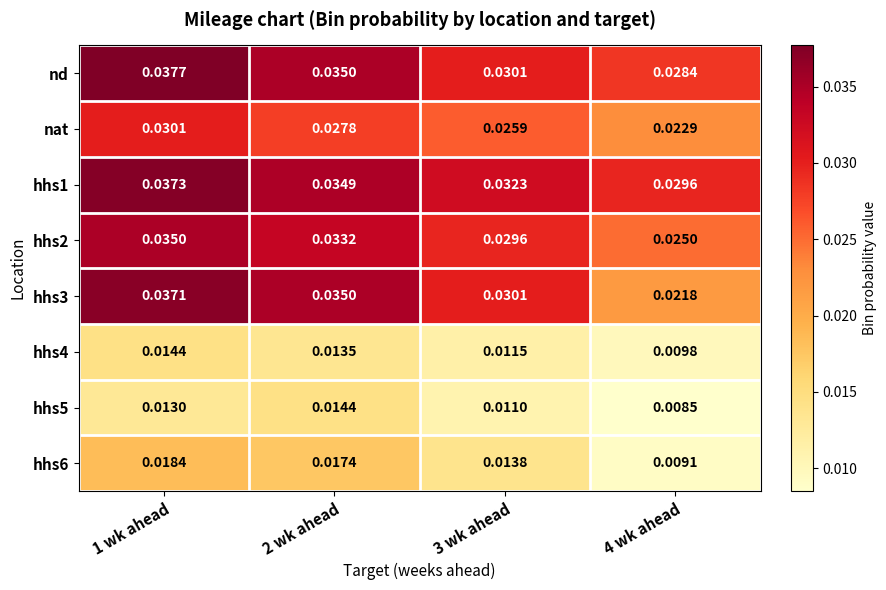

Between 1 wk ahead and 3 wk ahead, which series saw the biggest shift?

nd